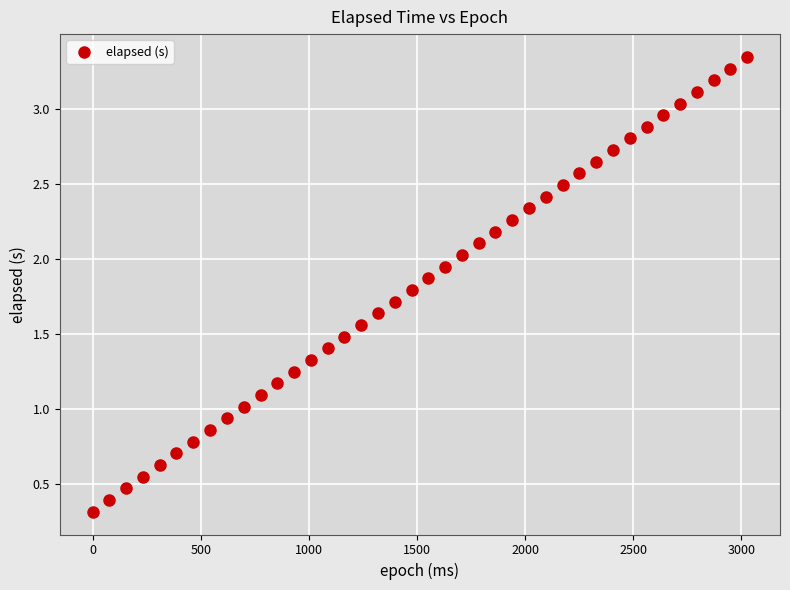

What is the range of X values (max minus min)?

3028.0